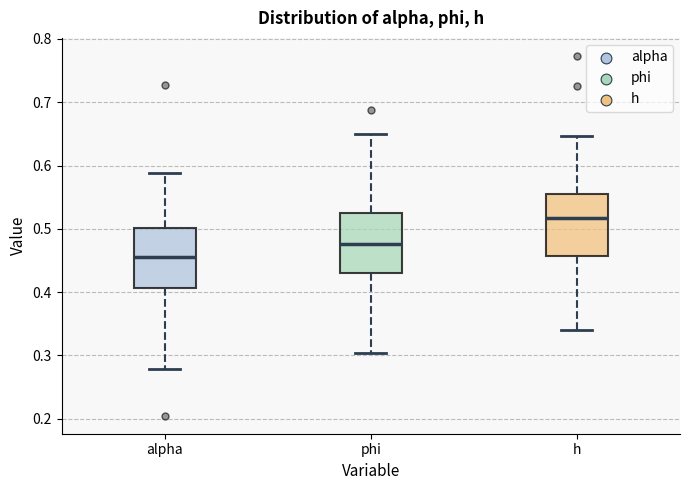

Reading left to right, transcribe this box plot: for each box, give where its median line is, the range the box spans, and where its two whiskers end, as read against the y-axis. The values are not printed on the chart, so give them approximately, as read against the axis.

alpha: median 0.46, box 0.41 to 0.50, whiskers 0.28 to 0.59
phi: median 0.48, box 0.43 to 0.53, whiskers 0.30 to 0.65
h: median 0.52, box 0.46 to 0.56, whiskers 0.34 to 0.65